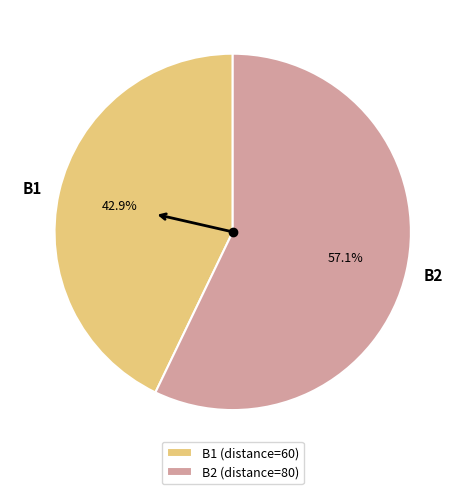

Does B1 account for over 50% of the chart?

No